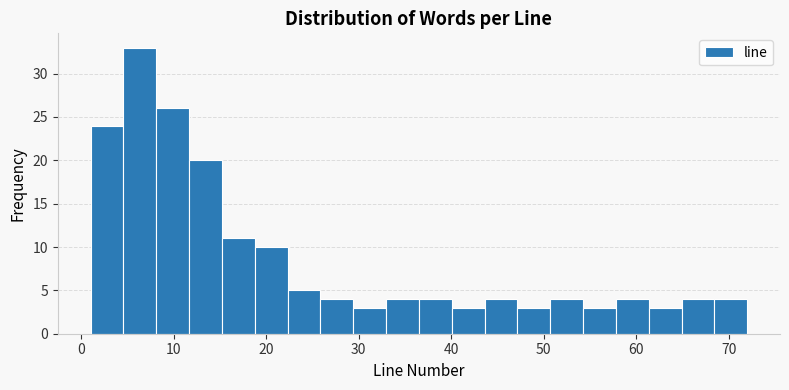

Read against the x-axis, roughly where is the centre of the tallest bar?

6